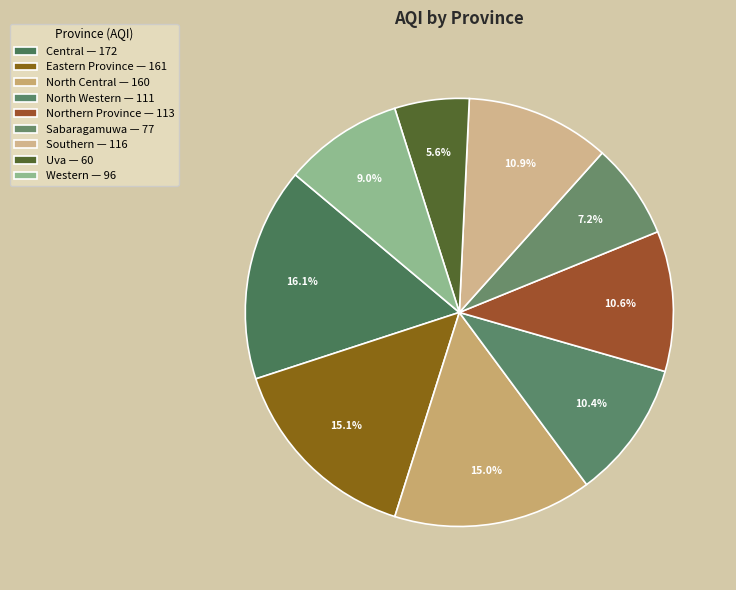

To the nearest percent, what portion does North Central represent?

15%